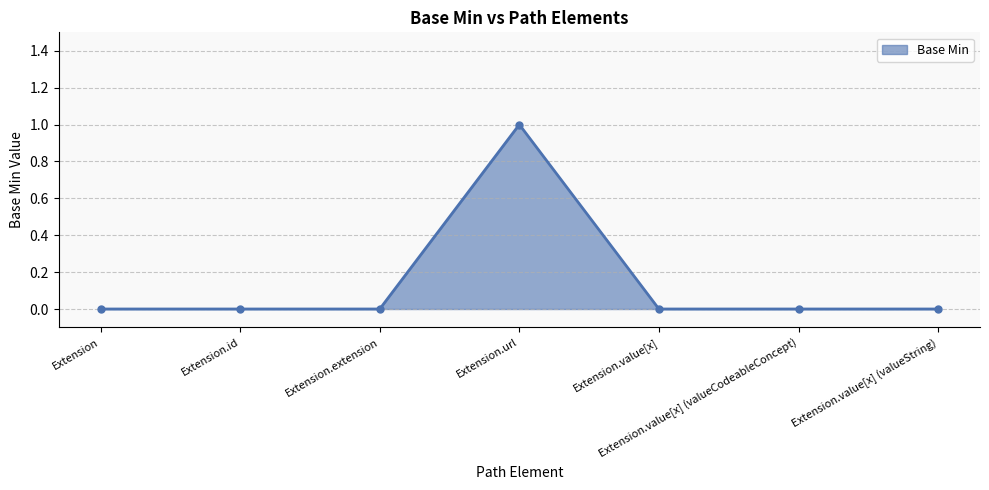

Reading right to left, extract all data points from this chart.

Extension.value[x] (valueString)=0	Extension.value[x] (valueCodeableConcept)=0	Extension.value[x]=0	Extension.url=1	Extension.extension=0	Extension.id=0	Extension=0